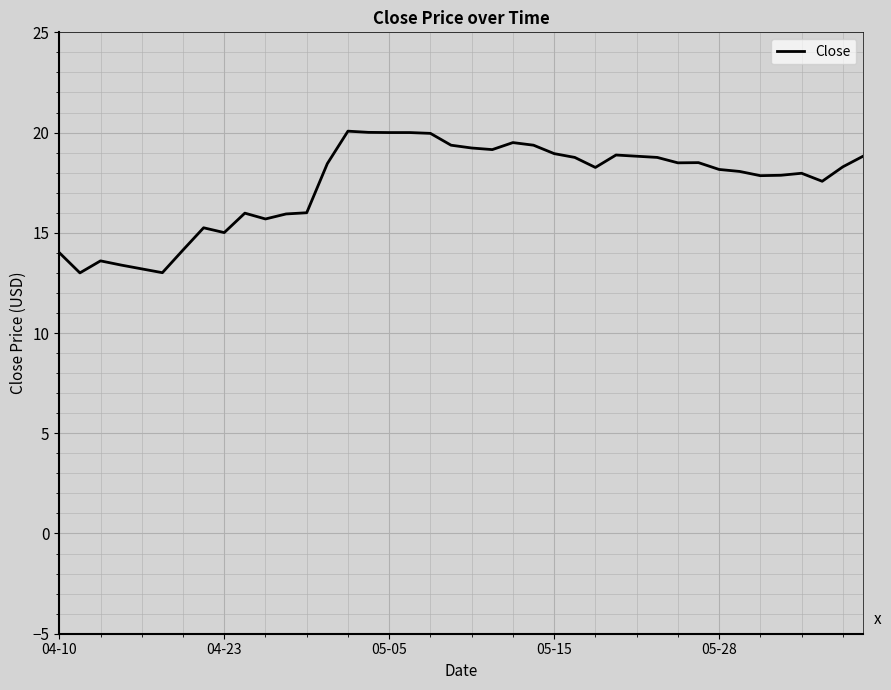

What is the greatest value displayed?

20.1